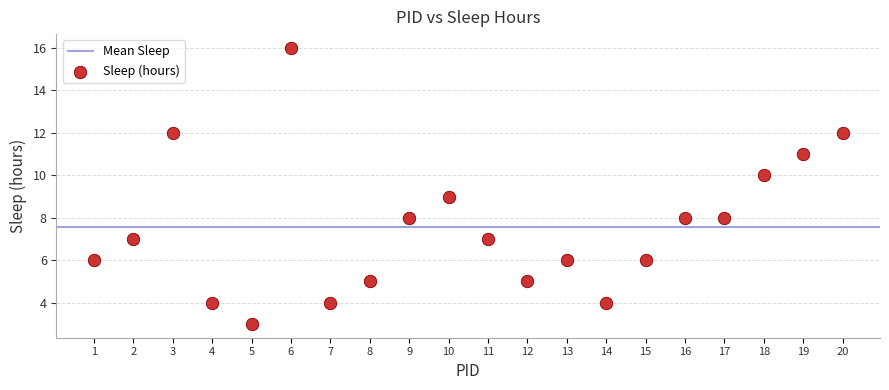

What is the range of Y values (max minus min)?

13